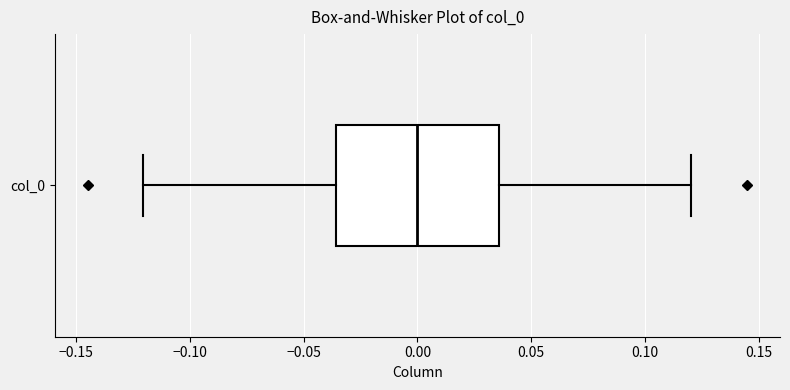

Where does the right whisker of the box for col_0 end on the x-axis? The values are not printed on the chart, so give them approximately, as read against the axis.

0.120